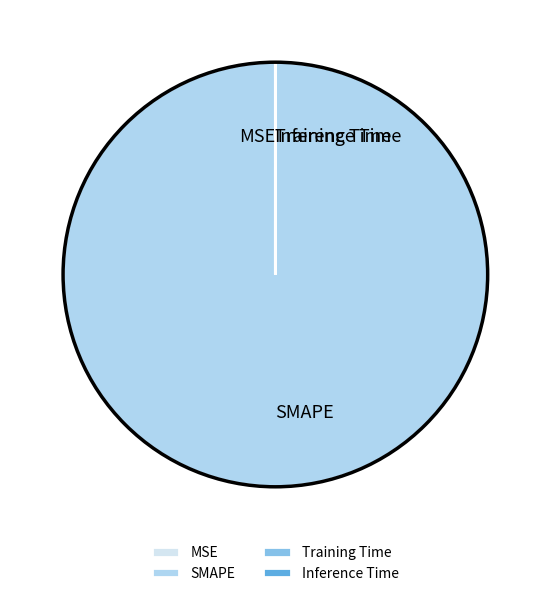

Which category has the biggest portion of the pie?

SMAPE